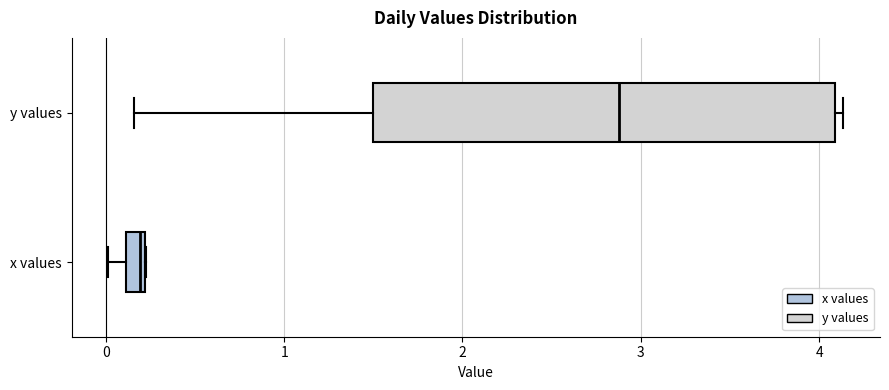

Which box is the widest, from its left edge to its right edge?

y values